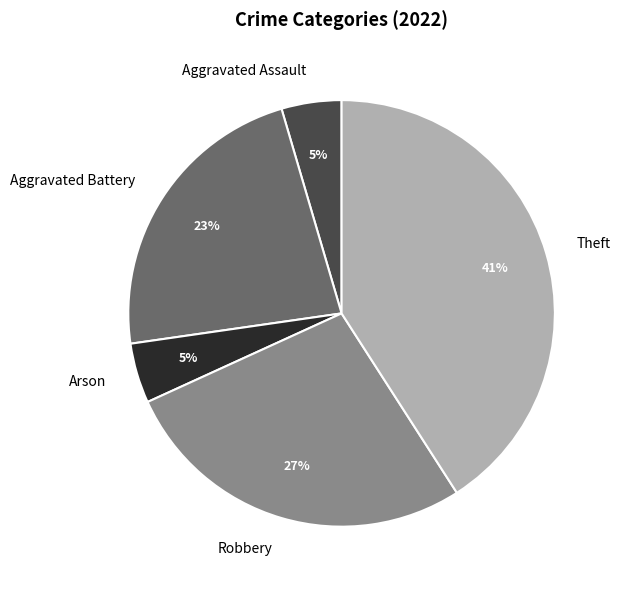

Which has a higher value, Aggravated Assault or Aggravated Battery?

Aggravated Battery